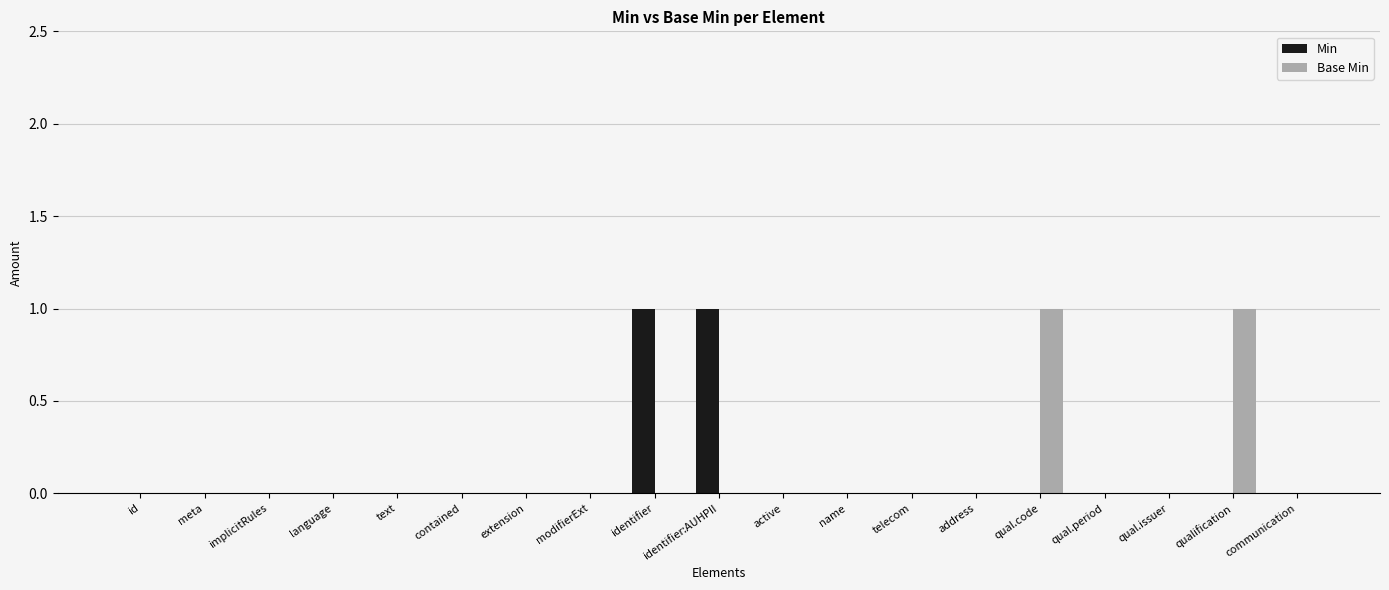

What is the maximum value for Base Min?

1